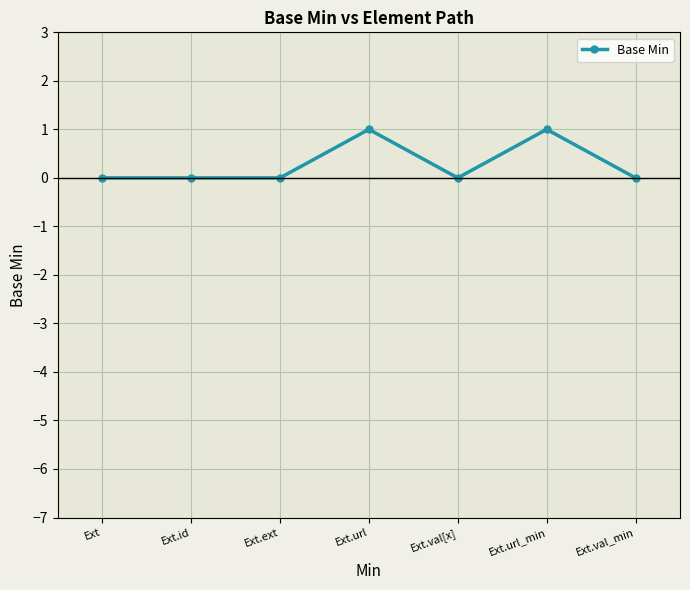

What is the label of the 3rd point from the right?

Ext.val[x]